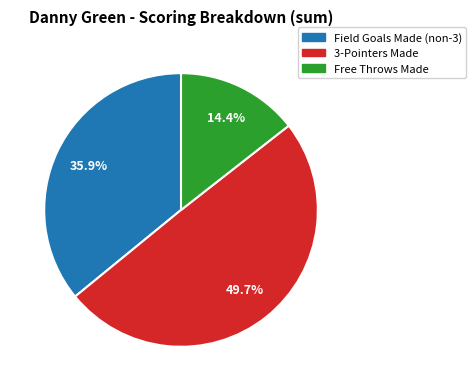

Does Free Throws Made account for over 50% of the chart?

No